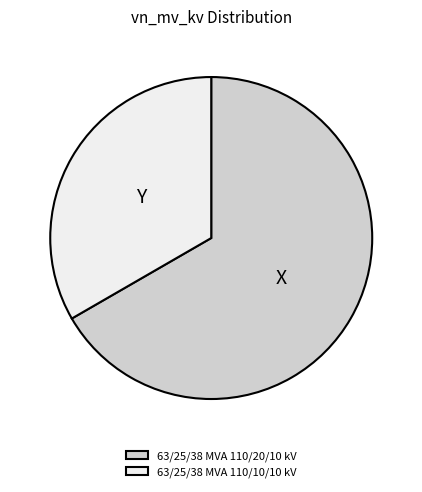

Is there any slice that represents more than half of the pie?

Yes